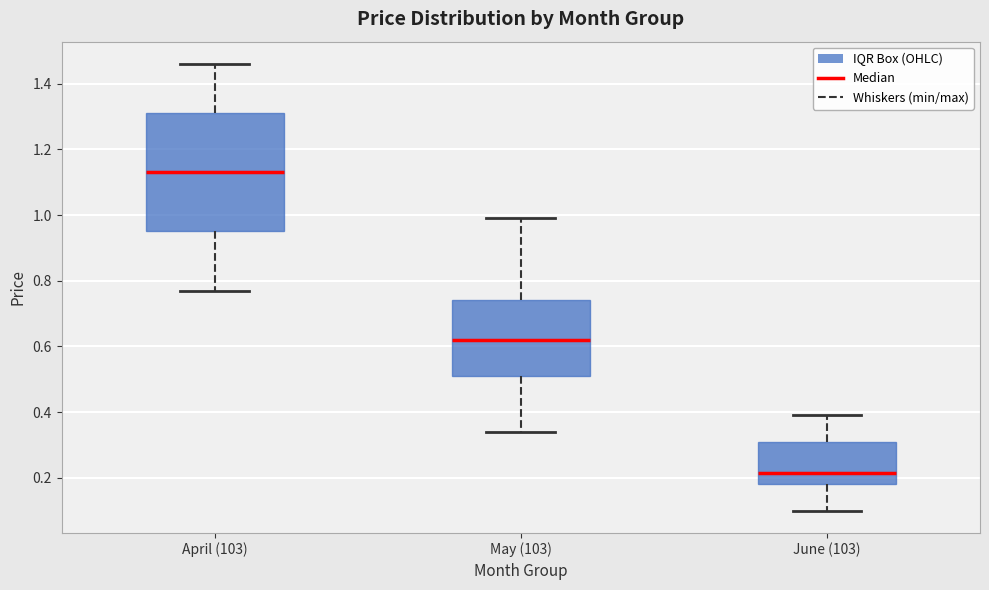

Reading left to right, read every box against the y-axis: the position of its median line, the range the box covers, and the ends of its whiskers. The values are not printed on the chart, so give them approximately, as read against the axis.

April (103): median 1.14, box 0.96 to 1.32, whiskers 0.78 to 1.46
May (103): median 0.62, box 0.52 to 0.74, whiskers 0.34 to 1.00
June (103): median 0.22, box 0.18 to 0.32, whiskers 0.10 to 0.40